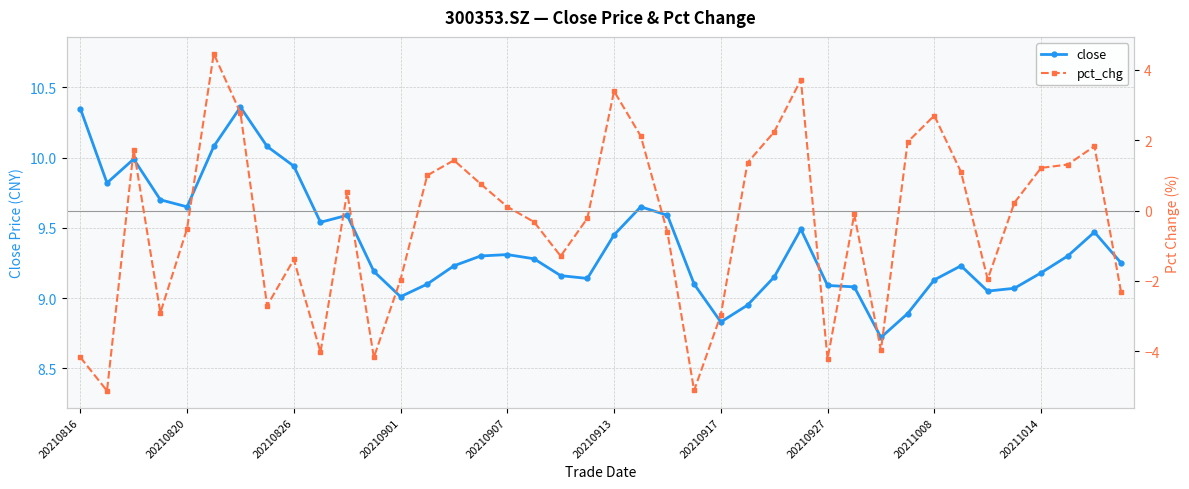

True or false: close has more than 1 interior local peaks.

True